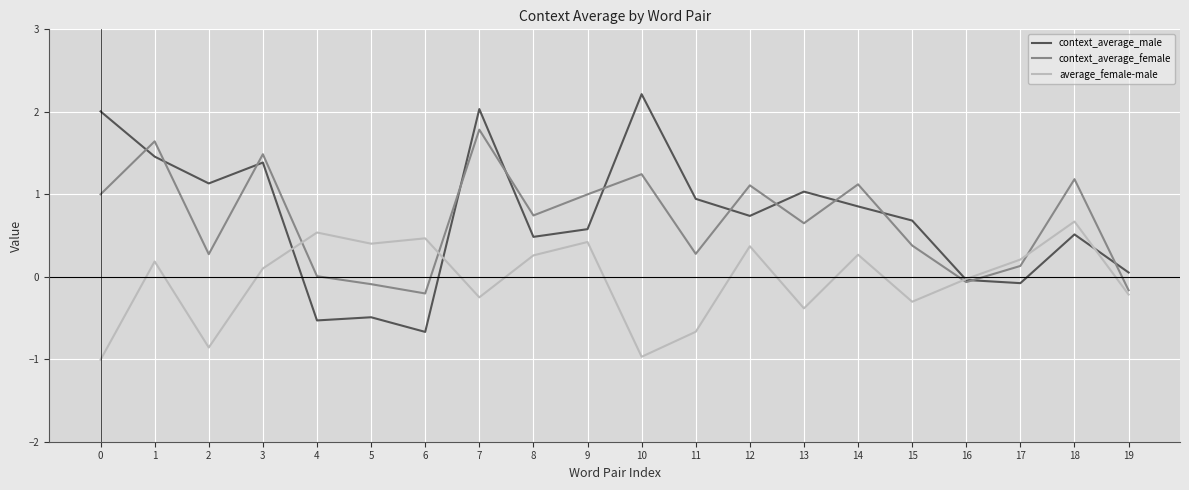

True or false: context_average_male and average_female-male cross at least once.

True